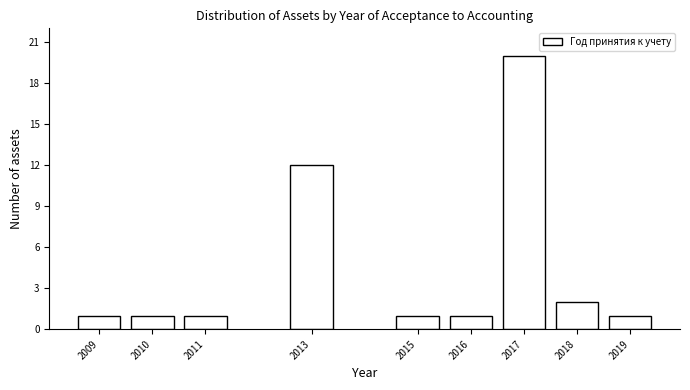

Reading left to right, what are all the values shown in this chart?

1	1	1	12	1	1	20	2	1